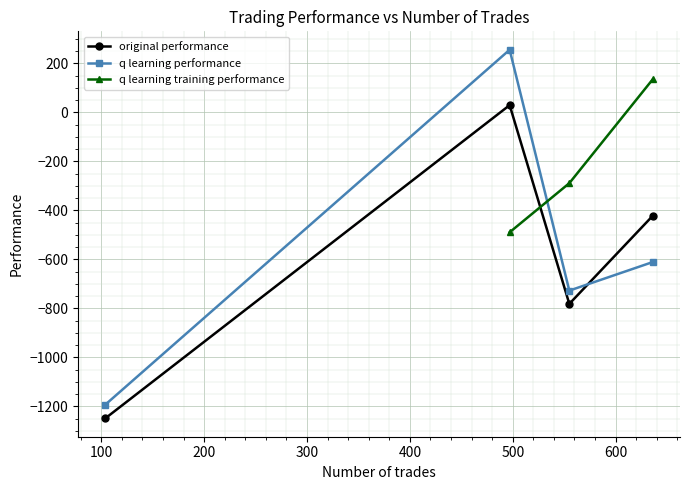

How many times do q learning performance and original performance cross each other?

1